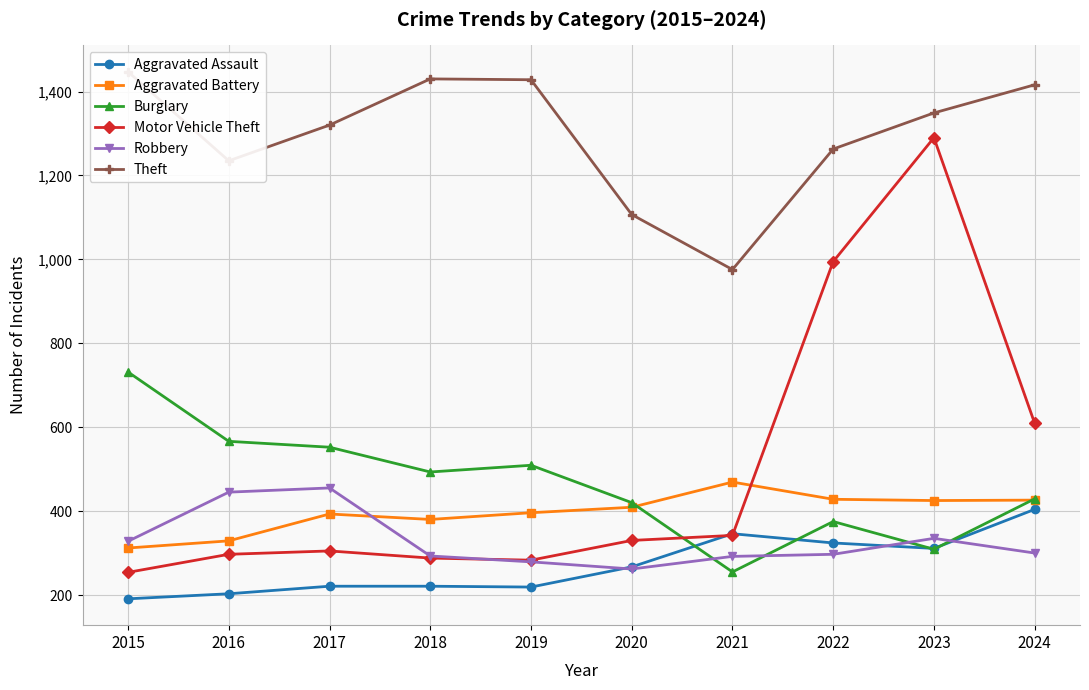

Is it true that Aggravated Battery equals 397 at 2019?

True